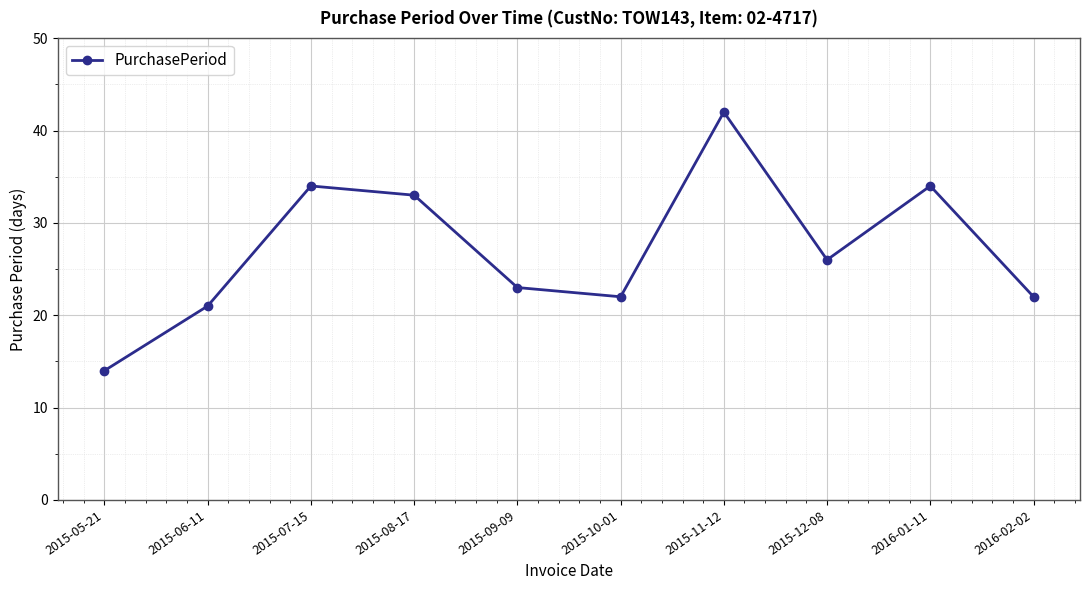

At which category does the chart reach its minimum across all series?

2015-05-21